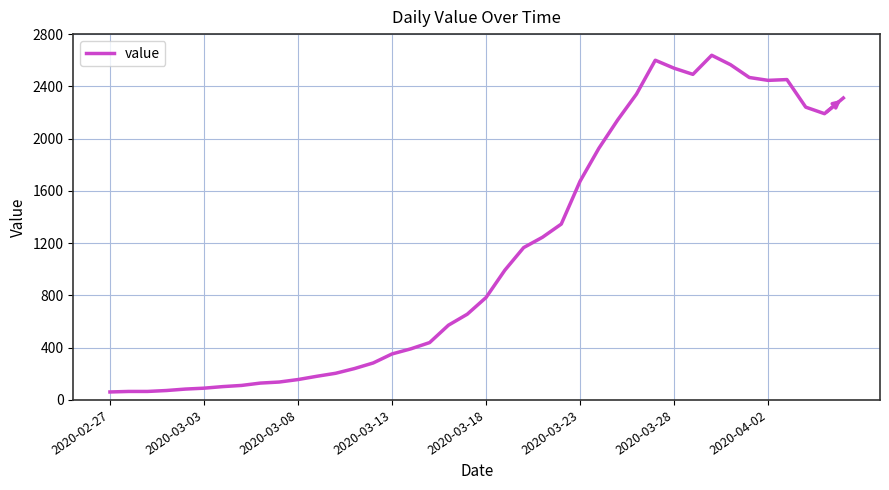

What is the smallest value displayed?

61